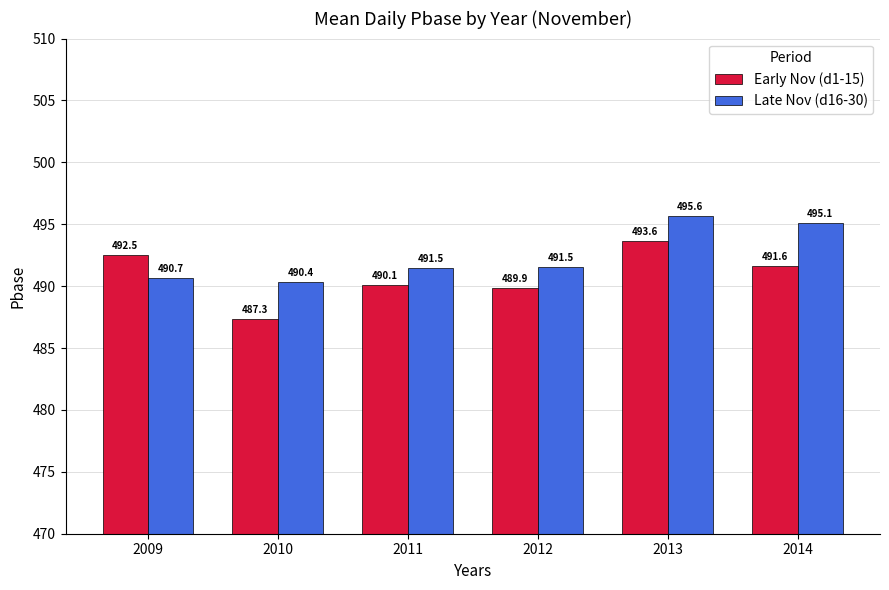

Reading left to right, transcribe all the data shown in this chart.

Early Nov (d1-15): 492.5	487.3	490.1	489.9	493.6	491.6
Late Nov (d16-30): 490.7	490.4	491.5	491.5	495.6	495.1